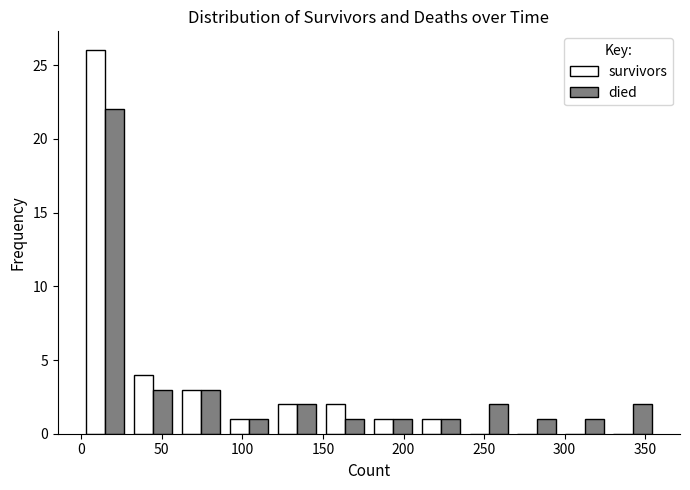

In the survivors series, which range on the x-axis has the tallest bar?

0 to 30